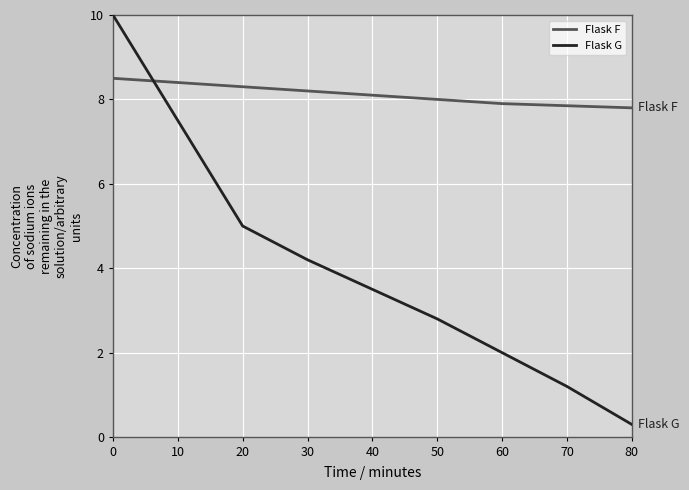

What is the total value across all series at 10?

15.9